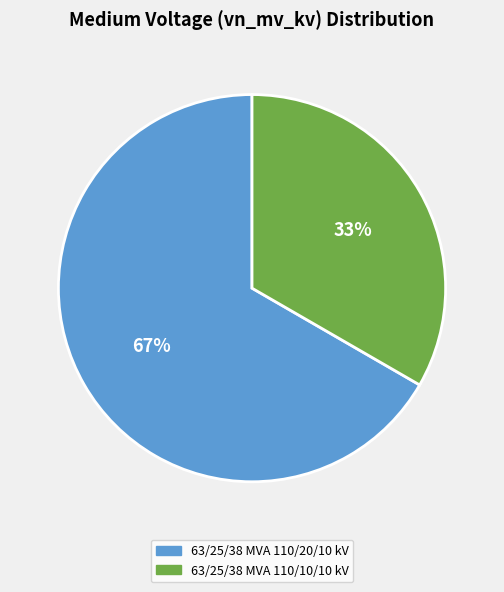

What is the ratio of the value at 63/25/38 MVA 110/10/10 kV to the value at 63/25/38 MVA 110/20/10 kV?

0.5